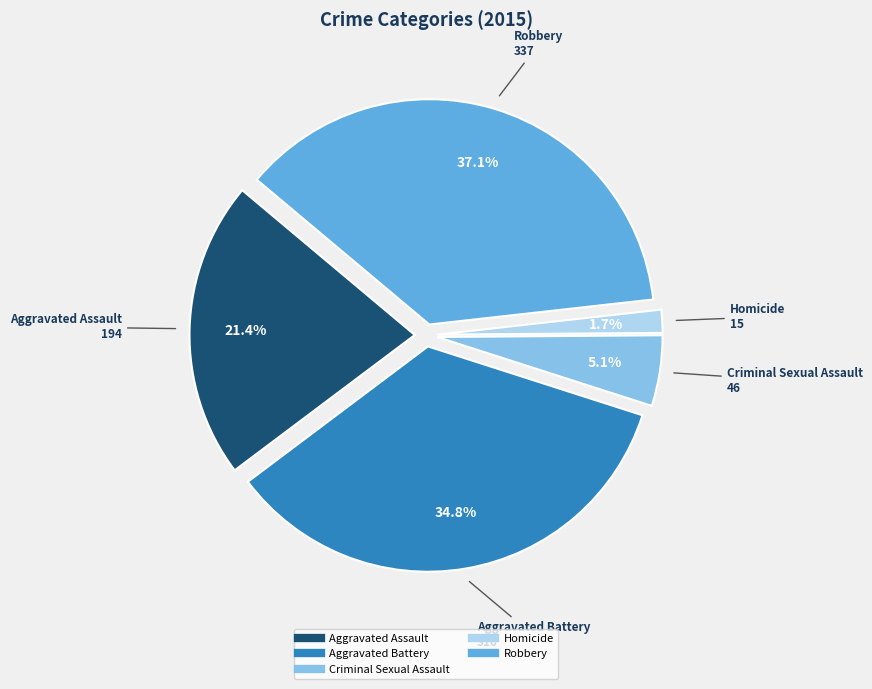

How much of the chart is everything except Aggravated Battery?

65.2%